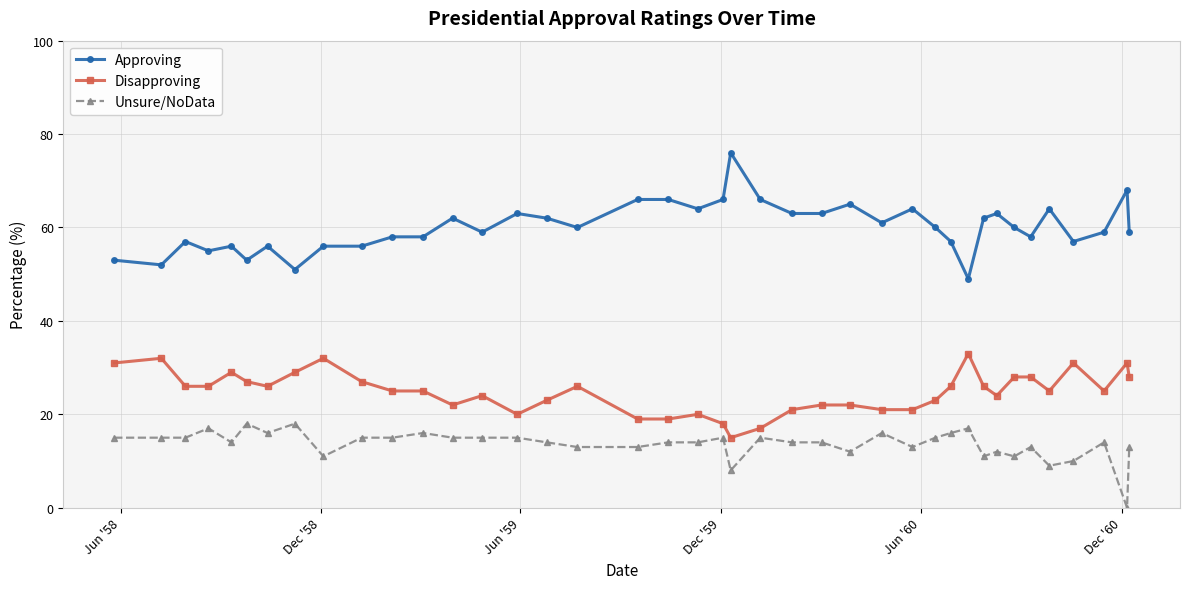

What are all the series names shown in the legend?

Approving, Disapproving, Unsure/NoData